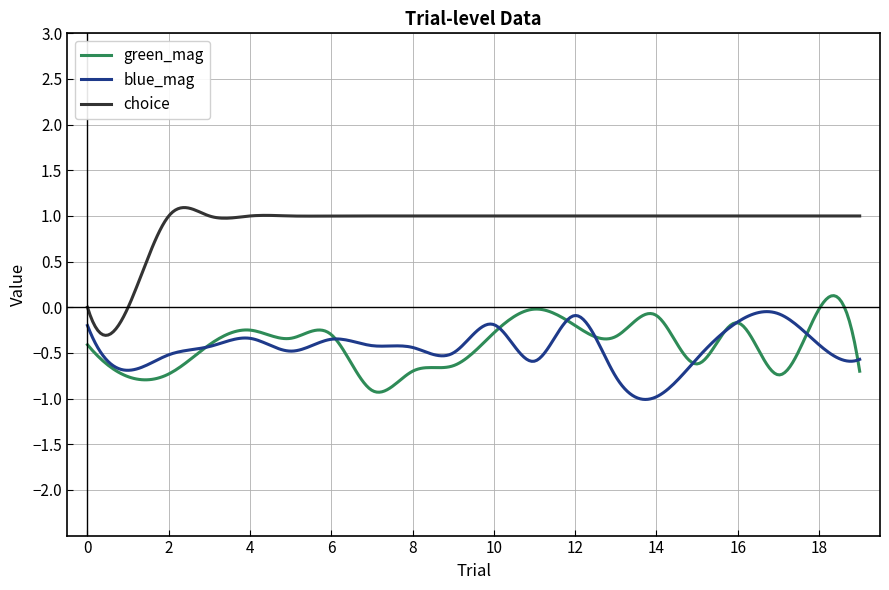

True or false: green_mag and choice intersect in this chart.

False